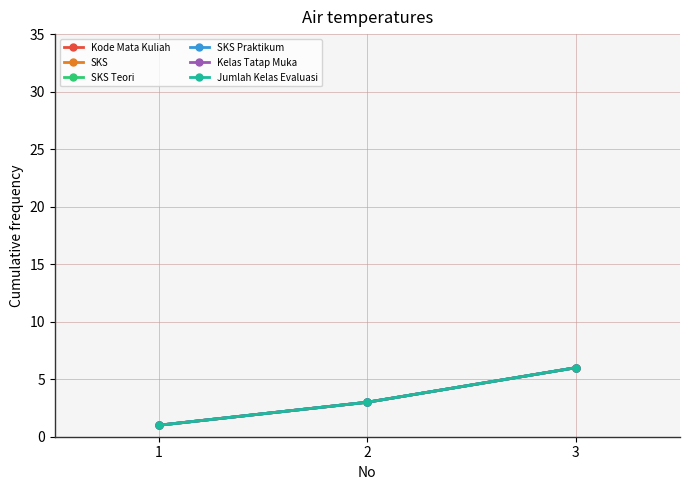

What is the maximum value for Kelas Tatap Muka?

6